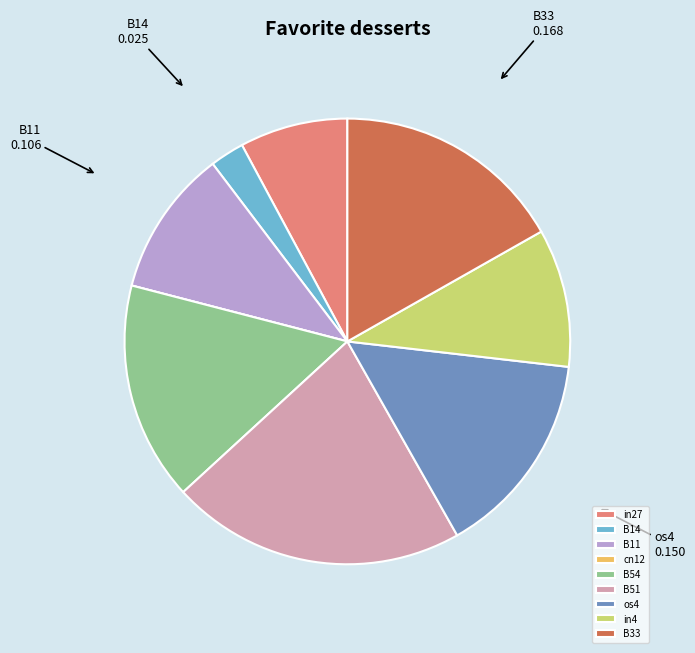

Which has a higher value, os4 or B33?

B33